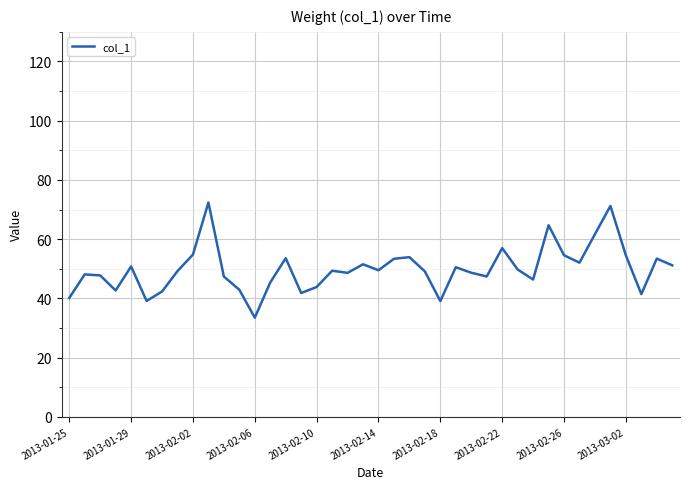

What is the minimum value shown in the chart?

33.5